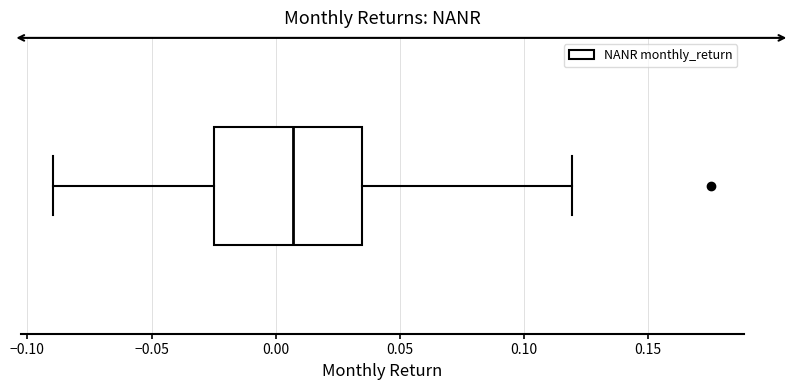

Where does the median line of the box sit on the x-axis? The values are not printed on the chart, so give them approximately, as read against the axis.

0.005